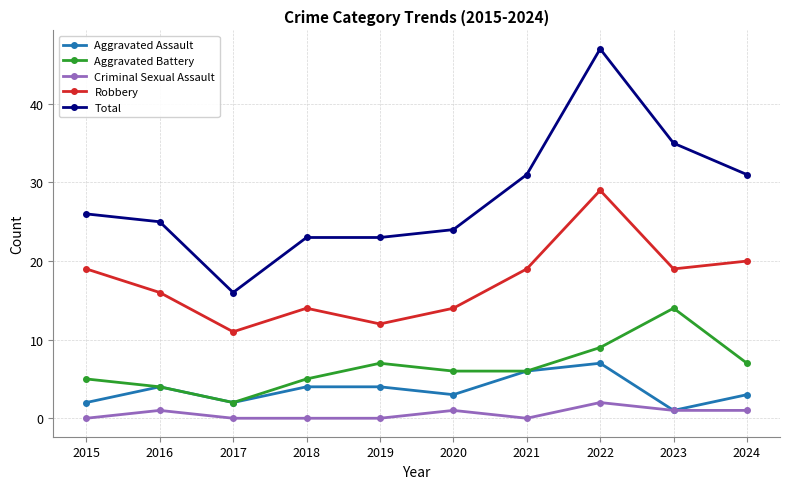

How many data points in Robbery are less than 19?

5